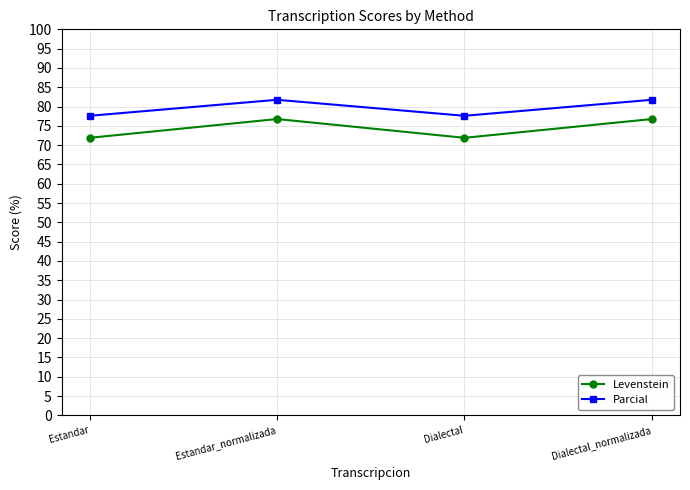

What are all the series names shown in the legend?

Levenstein, Parcial